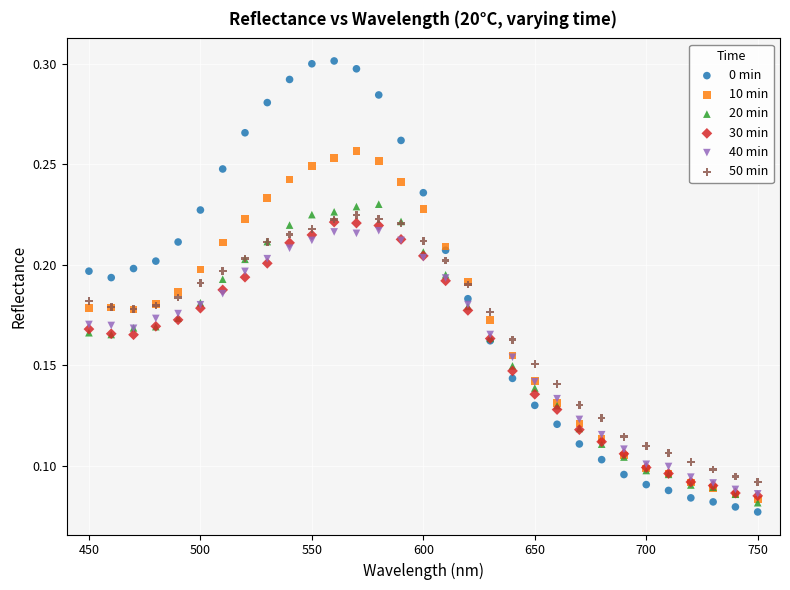

What are all the series names shown in the legend?

0 min, 10 min, 20 min, 30 min, 40 min, 50 min